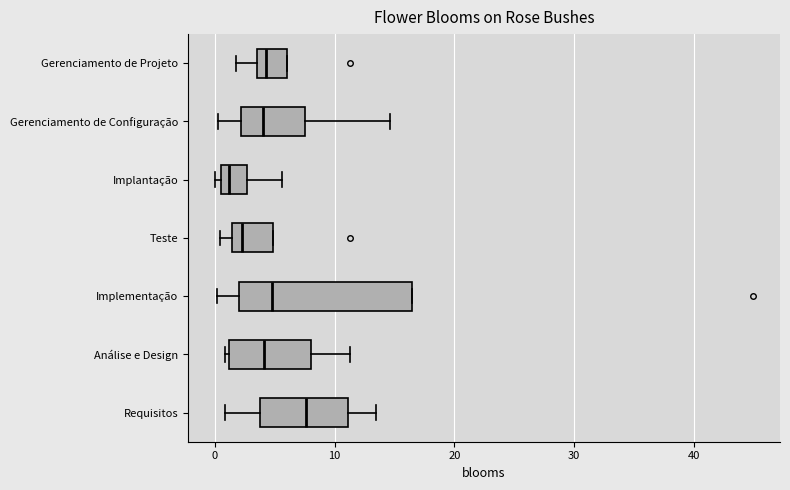

Where does the median line of the box for Análise e Design sit on the x-axis? The values are not printed on the chart, so give them approximately, as read against the axis.

4